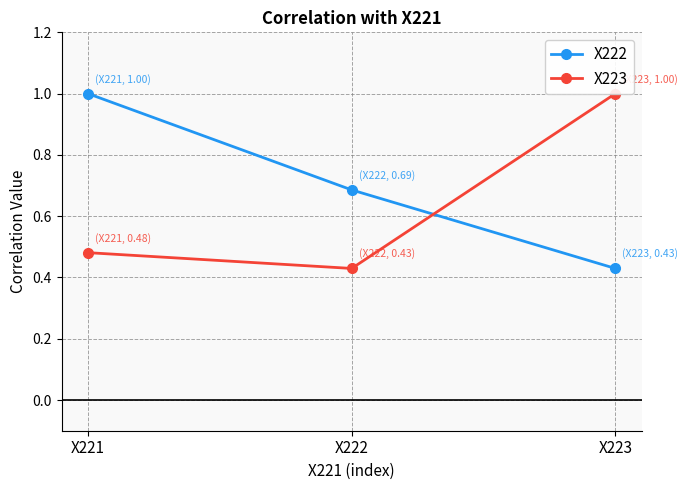

What is the sum of all X222 values?

2.1